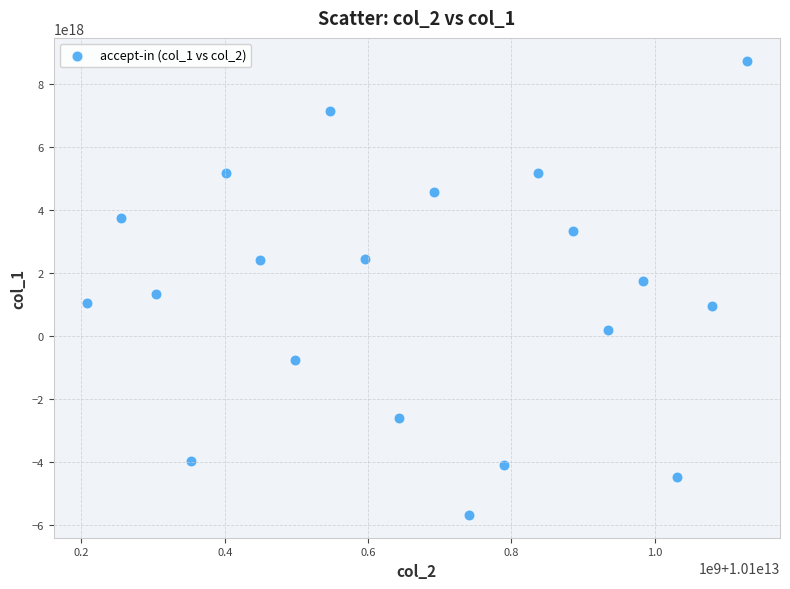

What is the range of X values (max minus min)?

921435246